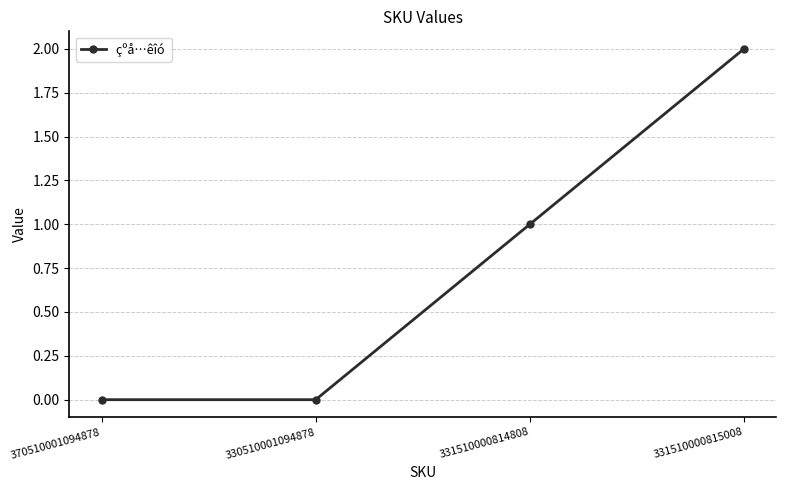

Between 330510001094878 and 331510000815008, which is larger?

331510000815008